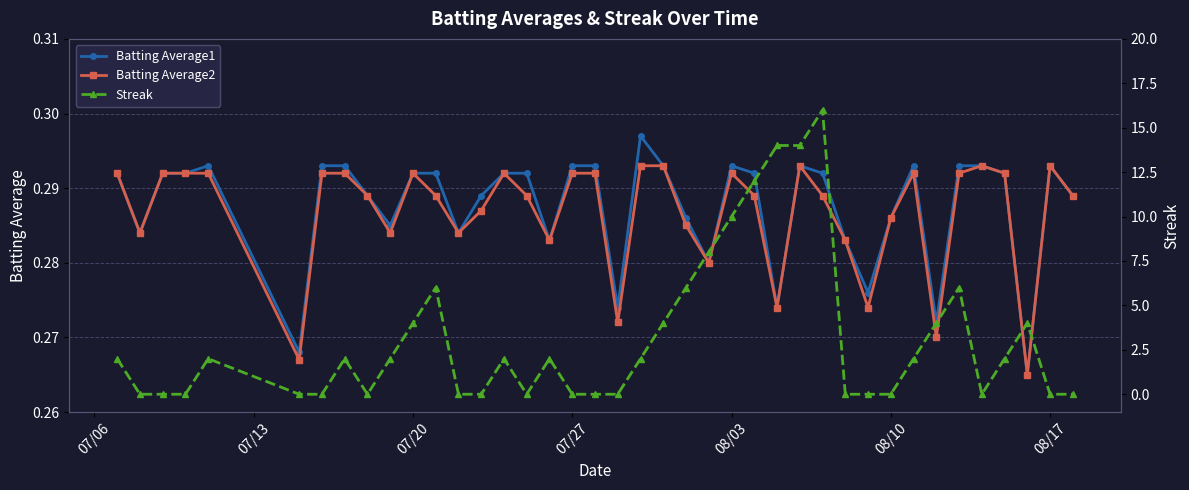

The Batting Average2 series shows 0.4 at 08/17. True or false?

False